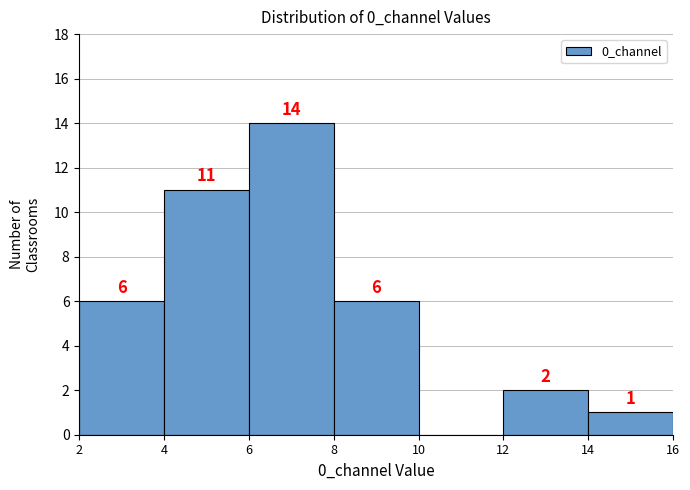

Which range on the x-axis has the tallest bar?

6 to 8